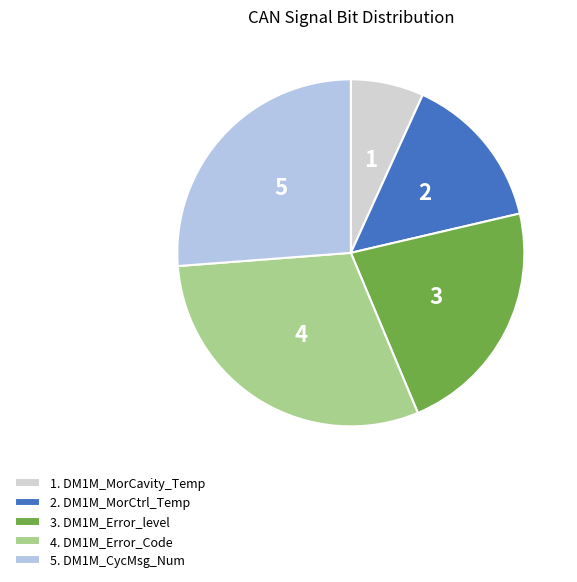

Count the number of slices in the pie.

5